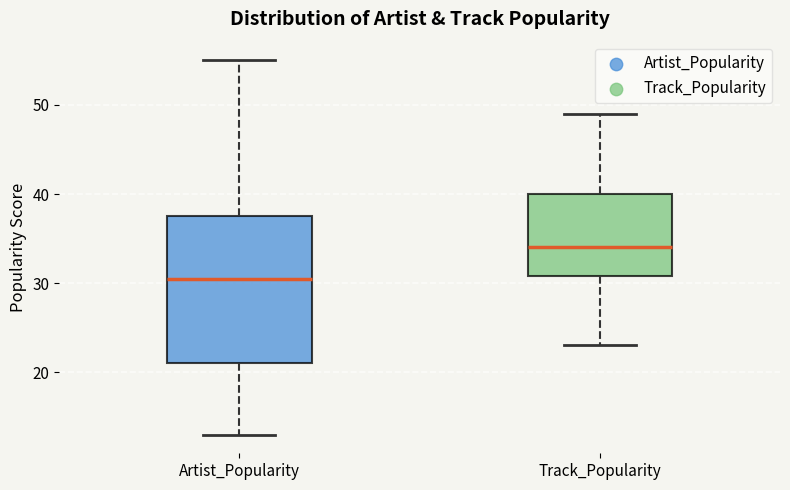

Which box has the highest median line?

Track_Popularity